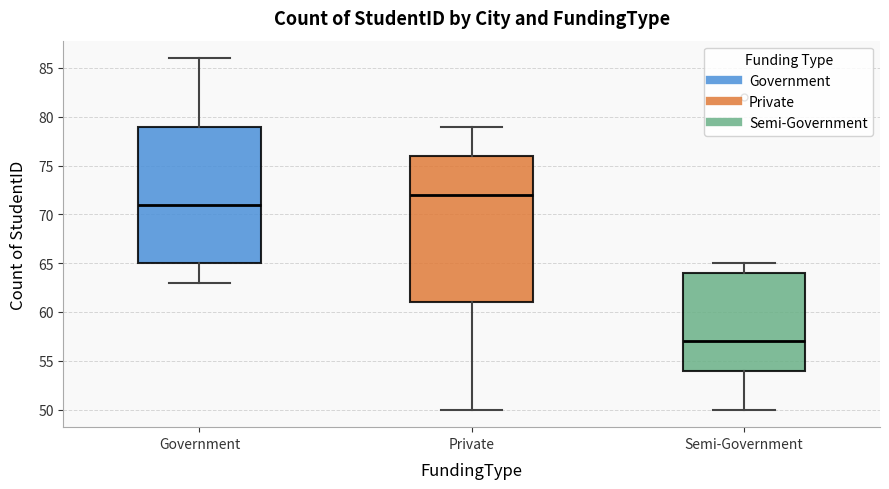

Comparing the boxes themselves (not the whiskers), which one is the tallest?

Private